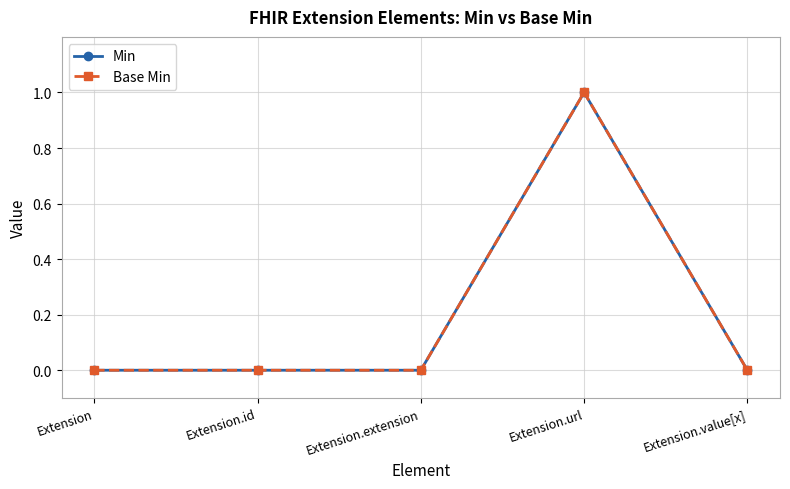

Does the chart have visible grid lines?

Yes